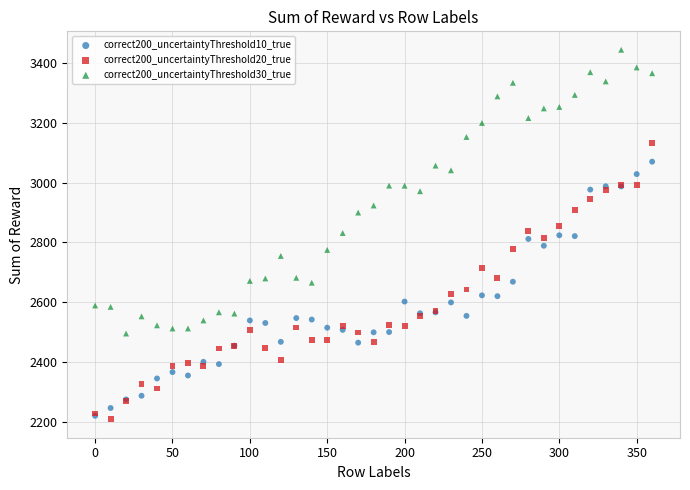

Which series reaches the minimum Y coordinate?

correct200_uncertaintyThreshold20_true